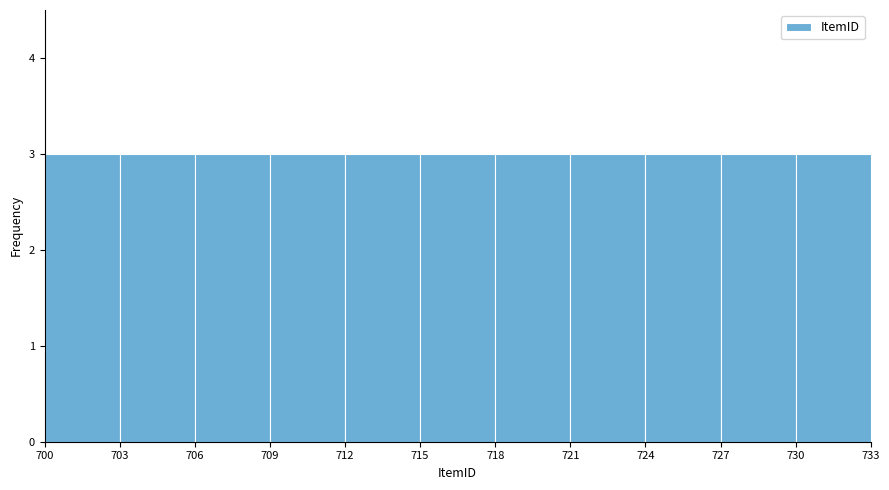

Reading left to right, transcribe this chart: for each bar, give the range it covers on the x-axis and its height. The values are not printed on the chart, so give them approximately, as read against the axis.

700 to 703: 3
703 to 706: 3
706 to 709: 3
709 to 712: 3
712 to 715: 3
715 to 718: 3
718 to 721: 3
721 to 724: 3
724 to 727: 3
727 to 730: 3
730 to 733: 3